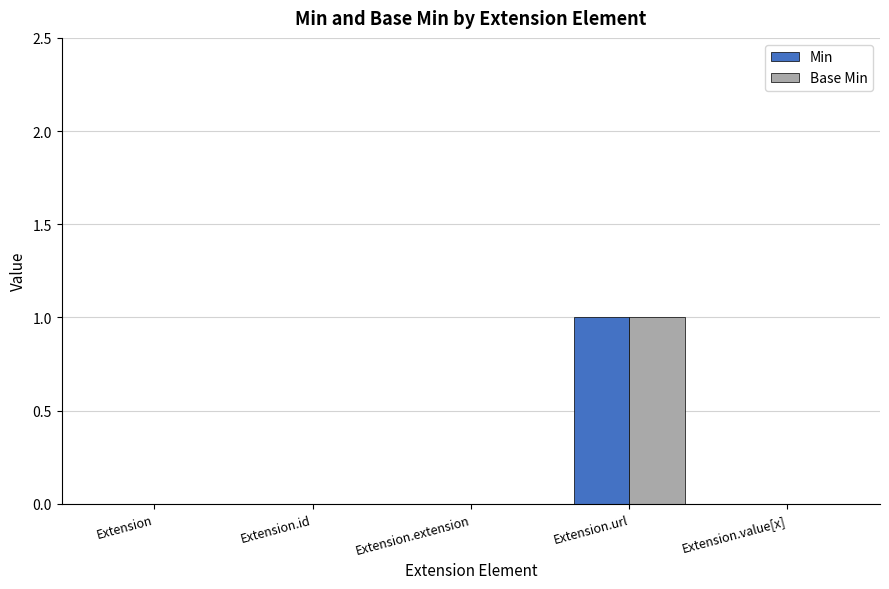

At which category is the sum across all series the highest?

Extension.url